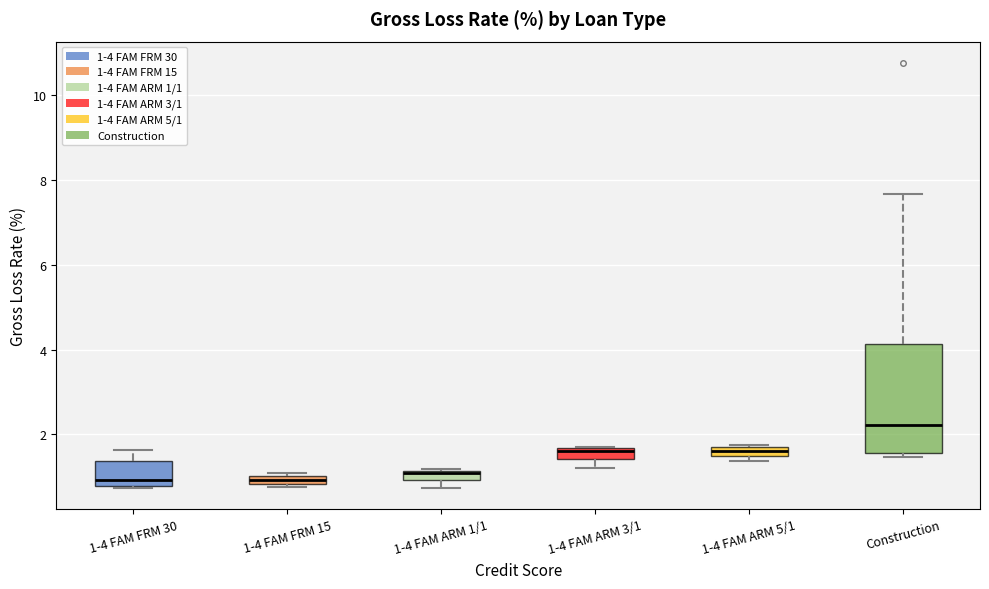

Where is the lower edge of the box for 1-4 FAM FRM 15 on the y-axis? The values are not printed on the chart, so give them approximately, as read against the axis.

0.8